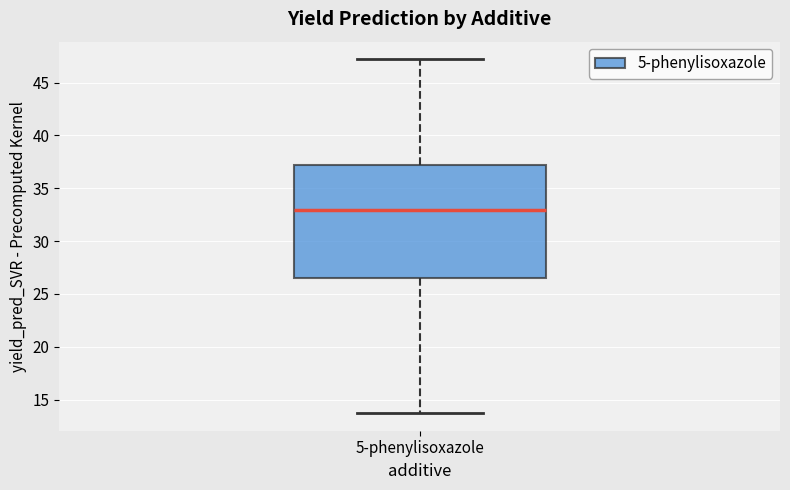

Read this box plot against the y-axis: the position of the median line, the range covered by the box, and the ends of both whiskers. The values are not printed on the chart, so give them approximately, as read against the axis.

median 33.0, box 26.5 to 37.5, whiskers 13.5 to 47.0